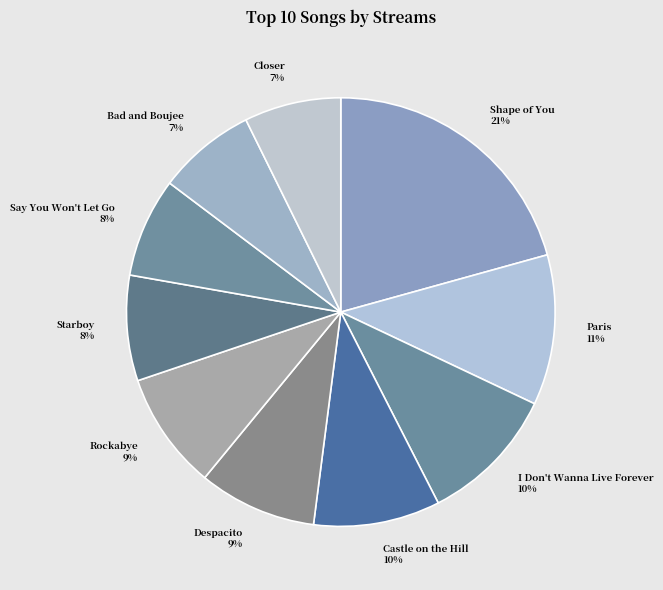

Do Castle on the Hill 10% and Despacito 9% together represent more than half of the pie?

No